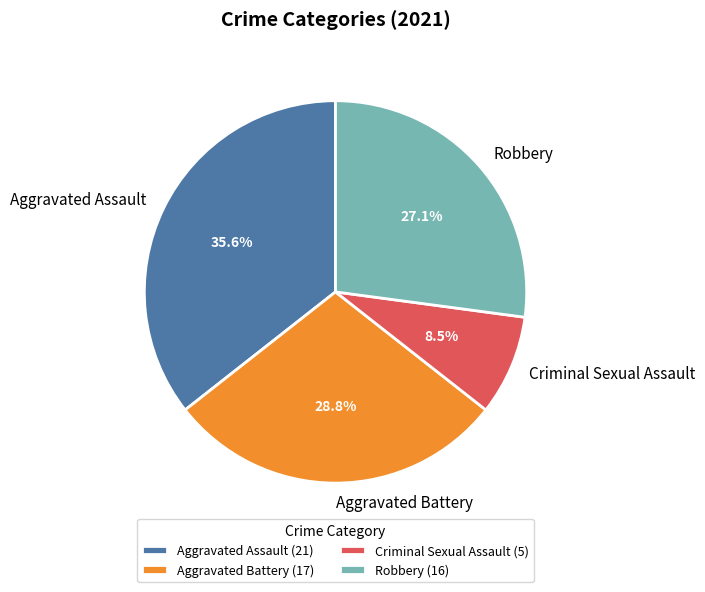

Combined, do Criminal Sexual Assault (5) and Robbery (16) account for over 50%?

No